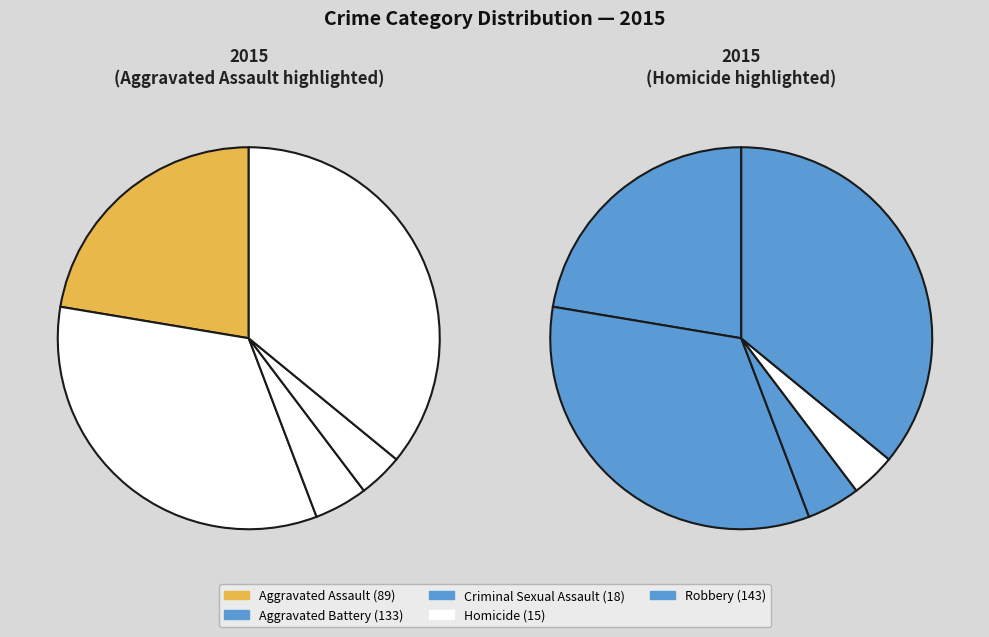

To the nearest percent, what is the difference between the largest and smallest slice percentages?

32%